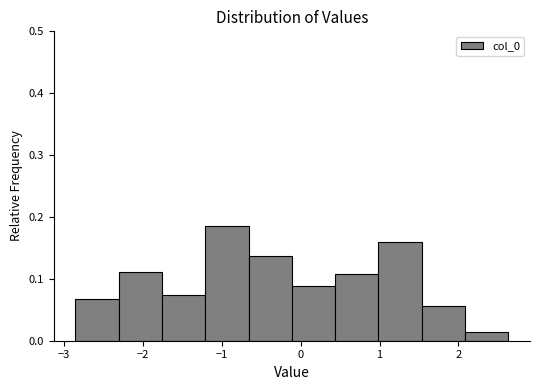

Reading left to right, transcribe this chart: for each bar, give the range it covers on the x-axis and its height. Neither the bar edges nor the heights are printed on the chart, so give them approximately, as read against the axes.

-2.9 to -2.3: 0.07
-2.3 to -1.8: 0.11
-1.8 to -1.2: 0.07
-1.2 to -0.7: 0.19
-0.7 to -0.1: 0.14
-0.1 to 0.4: 0.09
0.4 to 1.0: 0.11
1.0 to 1.5: 0.16
1.5 to 2.1: 0.06
2.1 to 2.6: 0.01